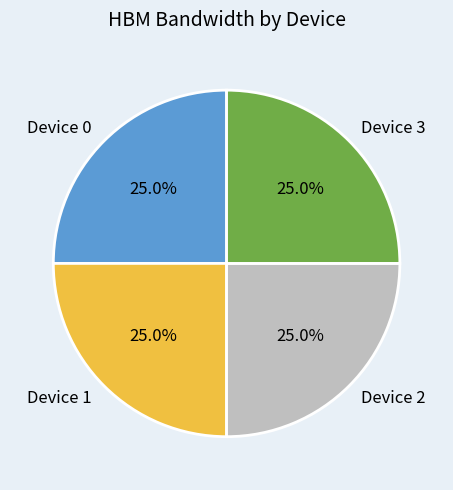

Count the number of slices in the pie.

4